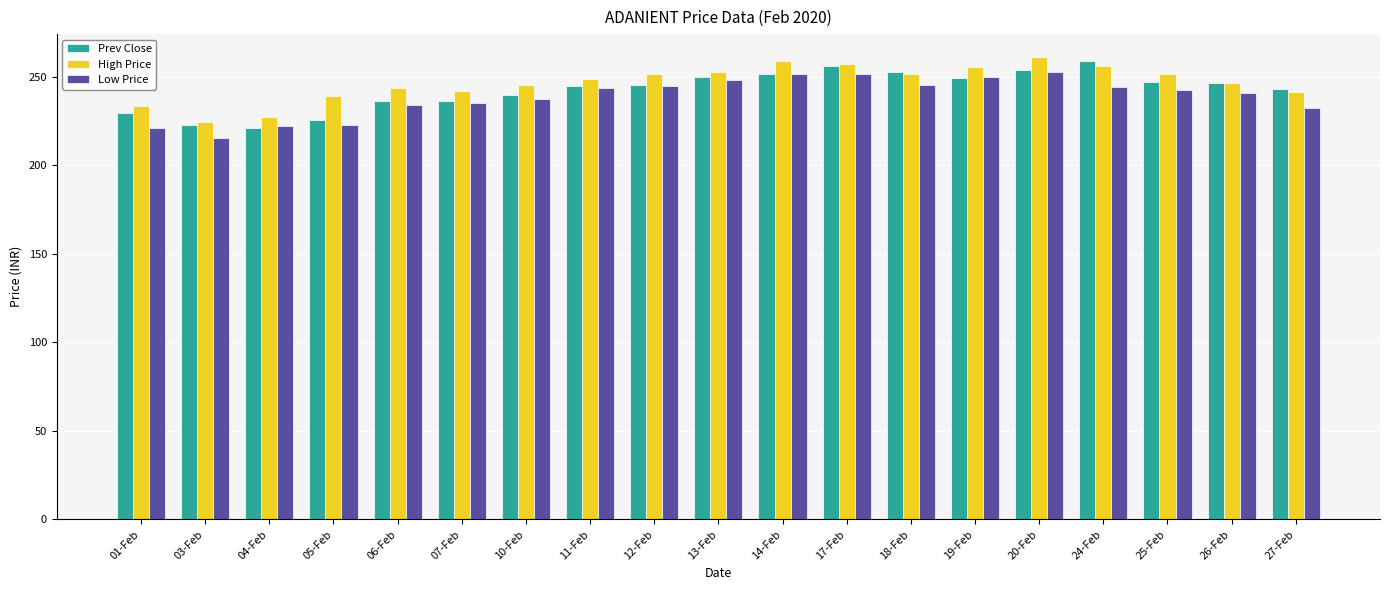

What position from the left is 18-Feb?

13